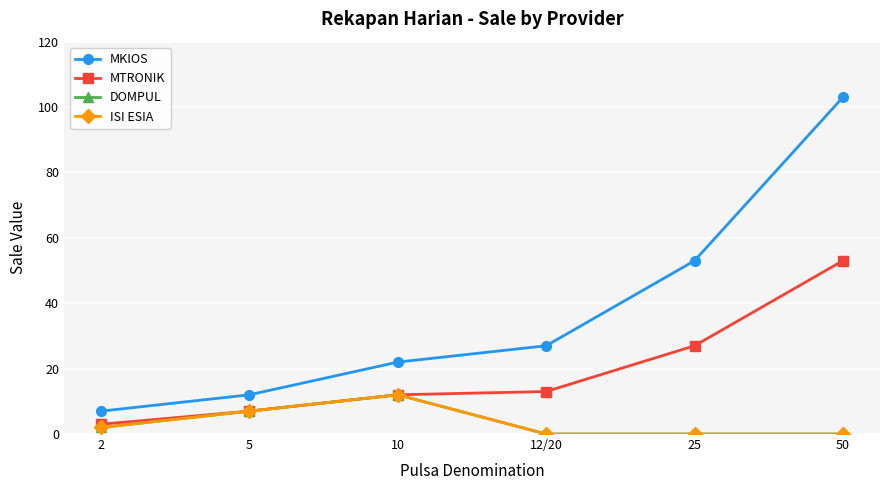

Does the chart have visible grid lines?

Yes